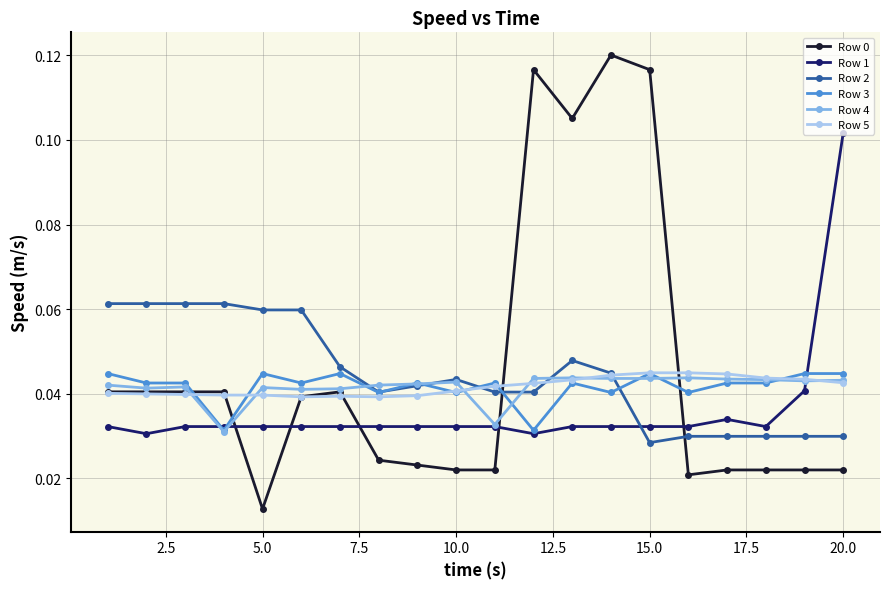

True or false: Row 4 has more than 2 interior local peaks.

True